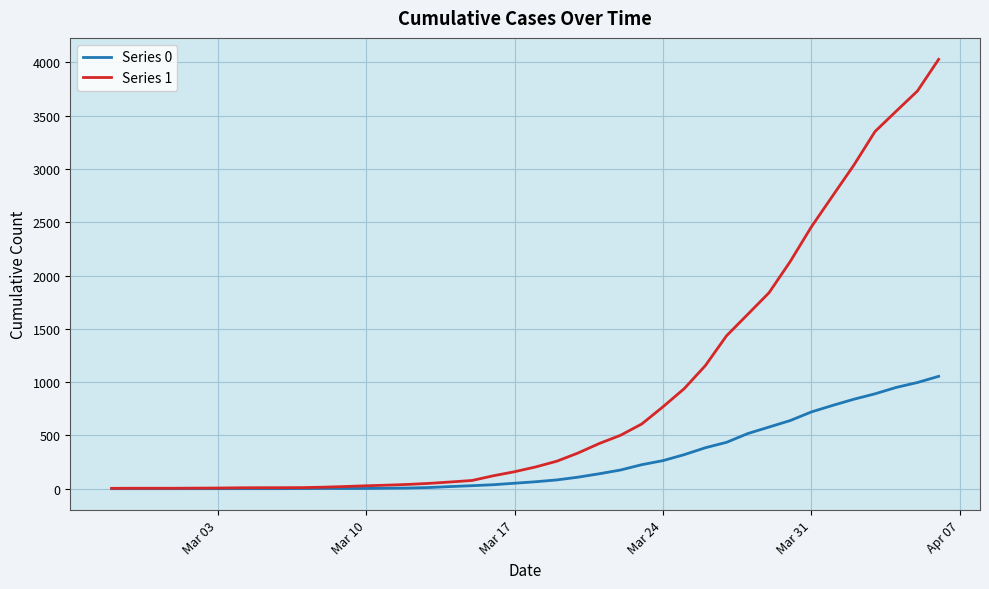

Which series has the largest range (max minus min)?

Series 1